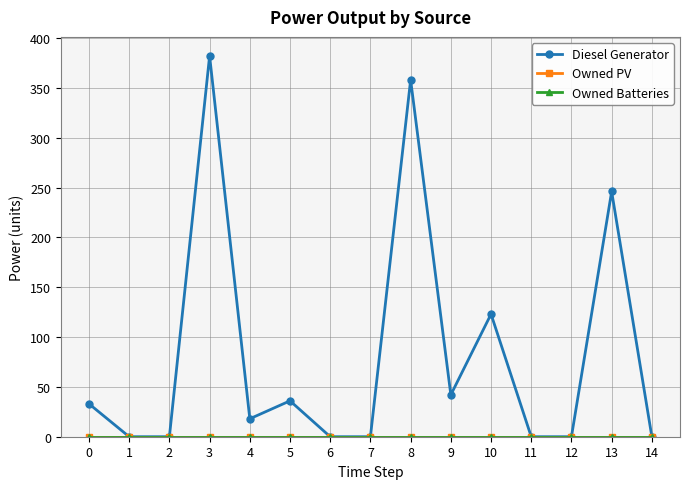

How many lines are shown in the chart?

3